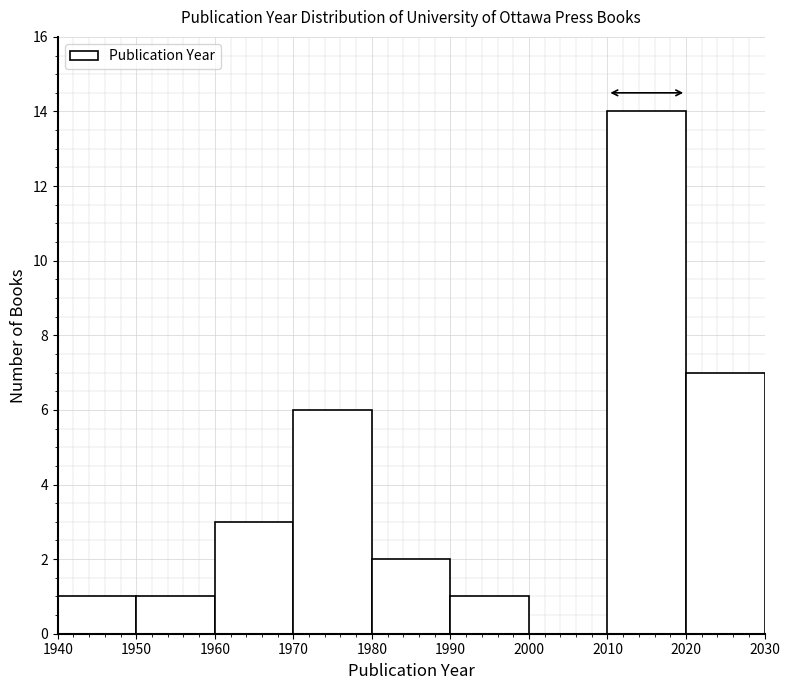

Which range on the x-axis has the tallest bar?

2010 to 2020